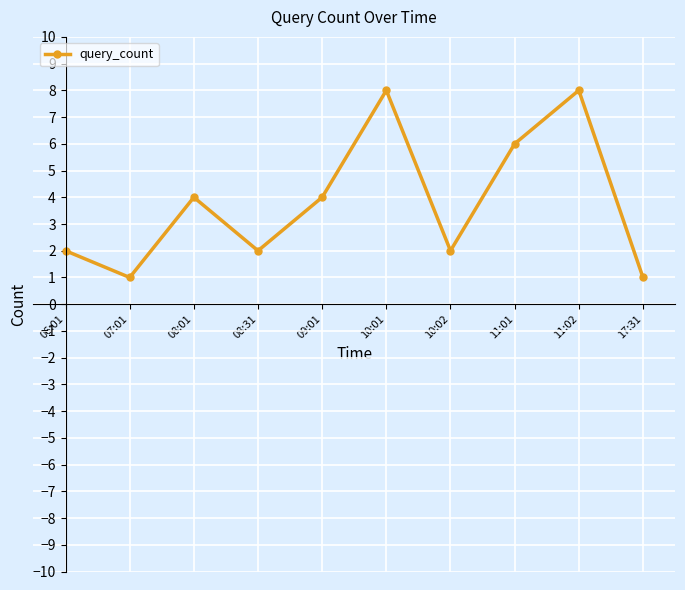

What is the average value?

4